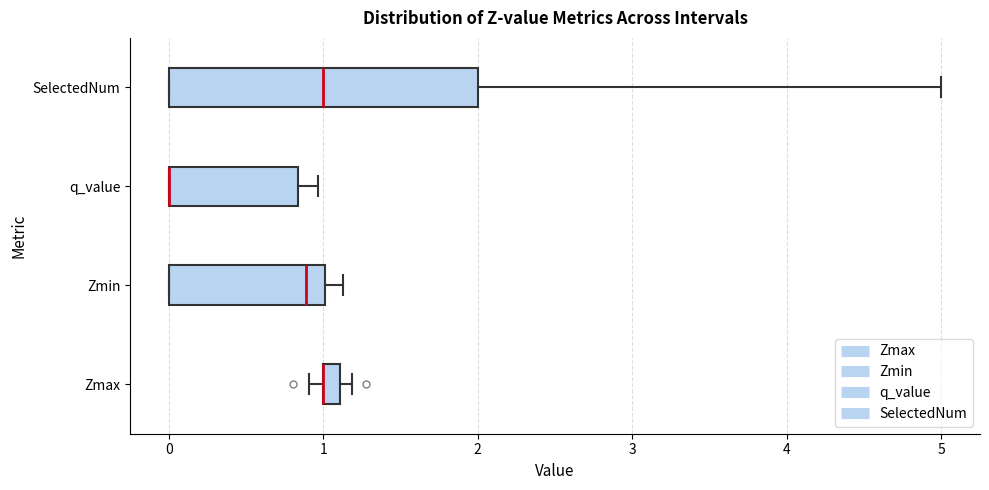

Comparing the boxes themselves (not the whiskers), which one is the widest?

SelectedNum